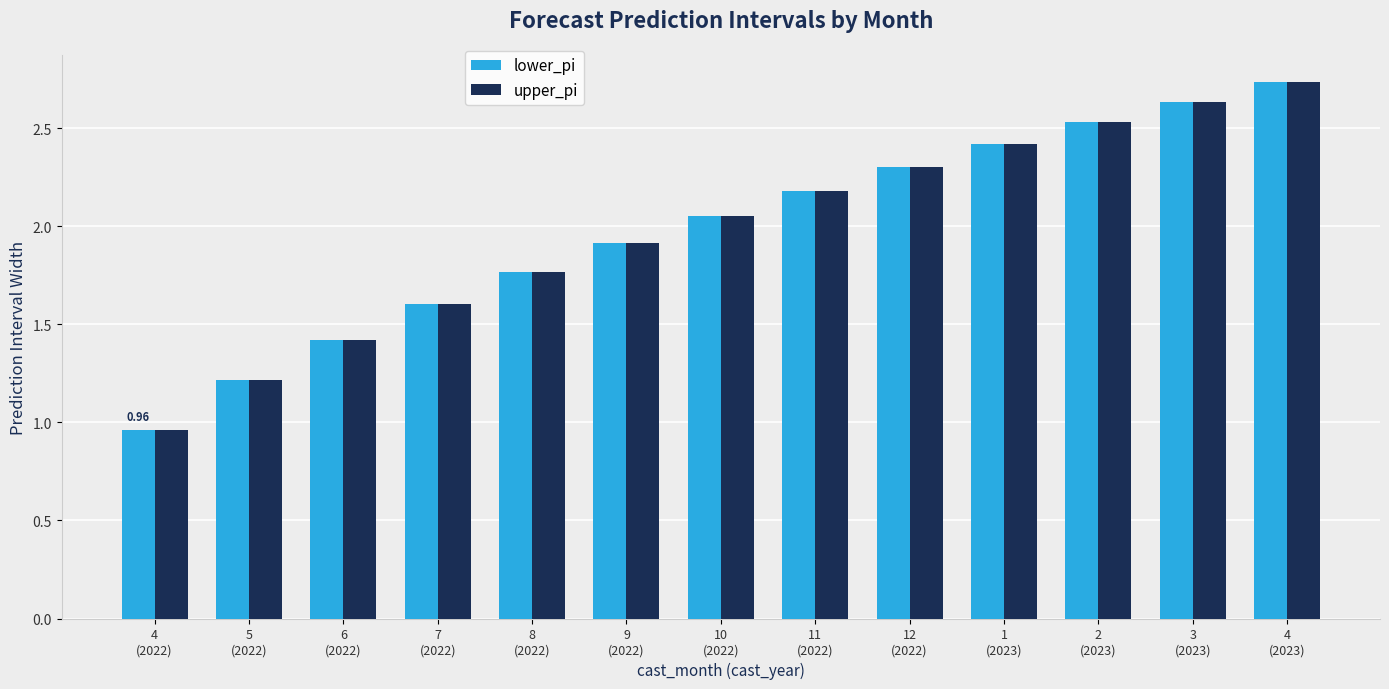

At how many categories does at least one series exceed 1?

12